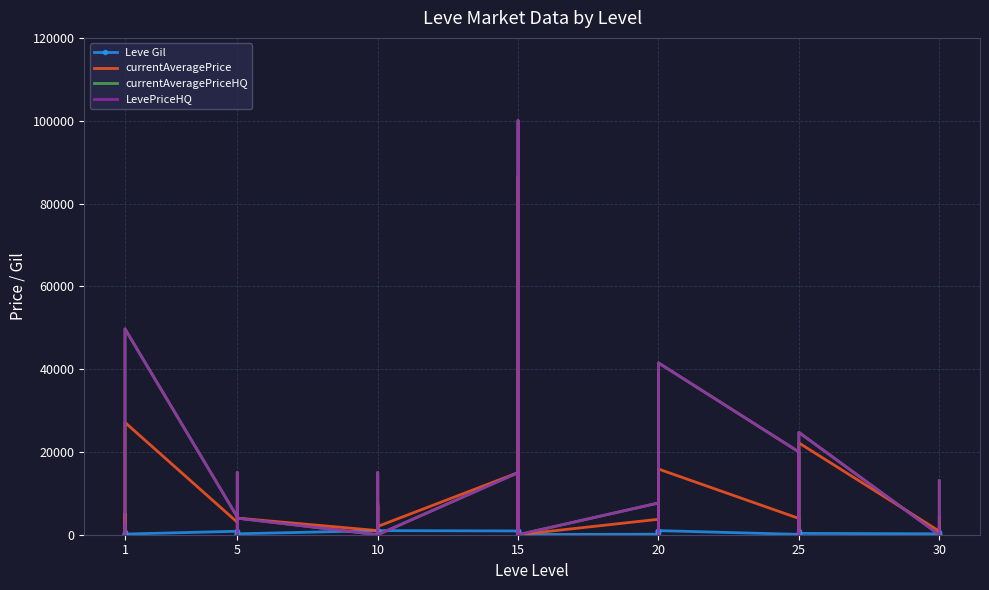

Reading left to right, transcribe all the data shown in this chart.

Leve Gil: 113	160	160	112	690	160	840	220	220	220	460	220	990	880	90	880	990	990	910	910	40	910	910	40	120	960	990	600	960	990	80	150	830	390	10	320	220	530	730	240
currentAveragePrice: 746	2494	5071	122	2226	27125	3011	2680	2662	3767	5000	4004	999	7140	7800	0	7210	2000	15000	5886	2110	86673	25355	0	3731	12140	3437	8140	4199	15860	3933	0	0	1999	3880	22173	847	0	1500	4118
currentAveragePriceHQ: 2406	1950	73	0	7800	49712	4268	15000	0	0	5000	4004	0	7140	15000	0	7210	0	15000	7146	0	100007	25355	0	7666	12140	0	8140	6999	41500	20000	0	0	0	11000	24717	0	0	0	13000
LevePriceHQ: 2406	1950	73	0	7800	49712	4268	15000	0	0	5000	4004	0	7140	15000	0	7210	0	15000	7146	0	100007	25355	0	7666	12140	0	8140	6999	41500	20000	0	0	0	11000	24717	0	0	0	13000